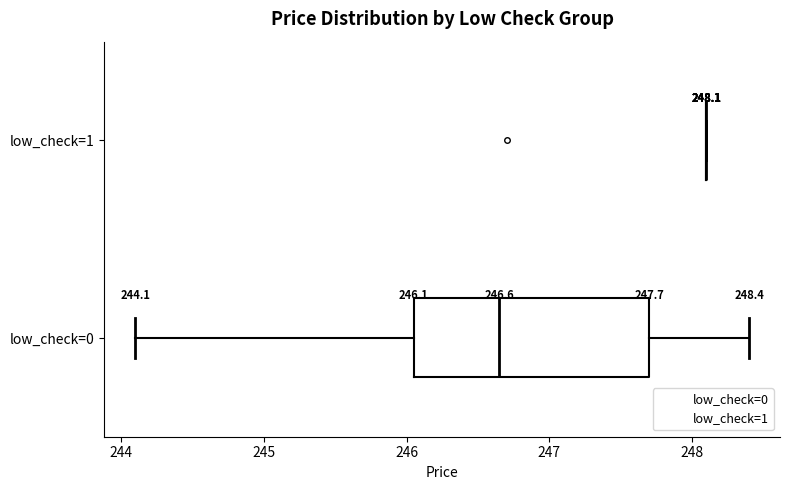

Which box is the widest, from its left edge to its right edge?

low_check=0